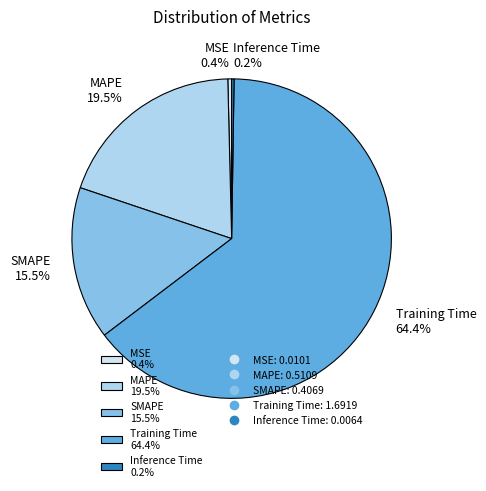

What is the total percentage of MSE 0.4% and SMAPE 15.5%?

15.9%